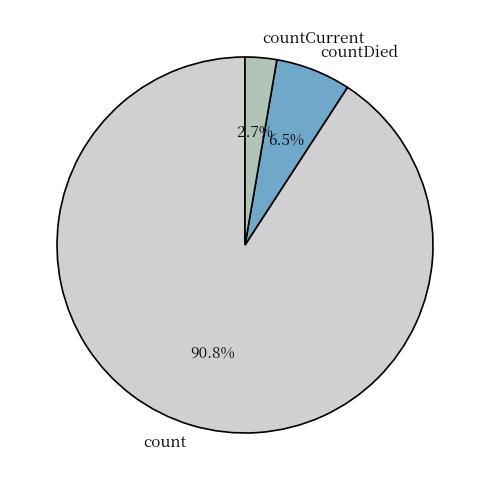

What percentage is the count slice, to the nearest percent?

91%